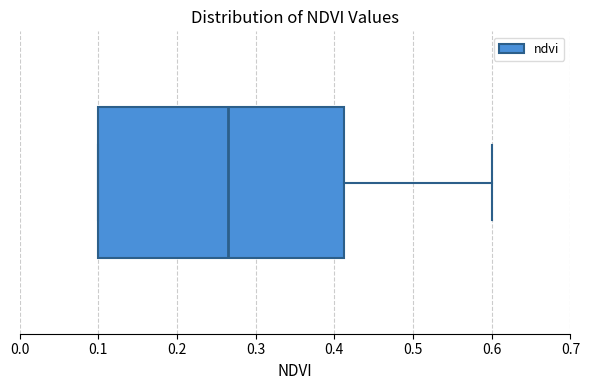

Where is the right edge of the box on the x-axis? The values are not printed on the chart, so give them approximately, as read against the axis.

0.41